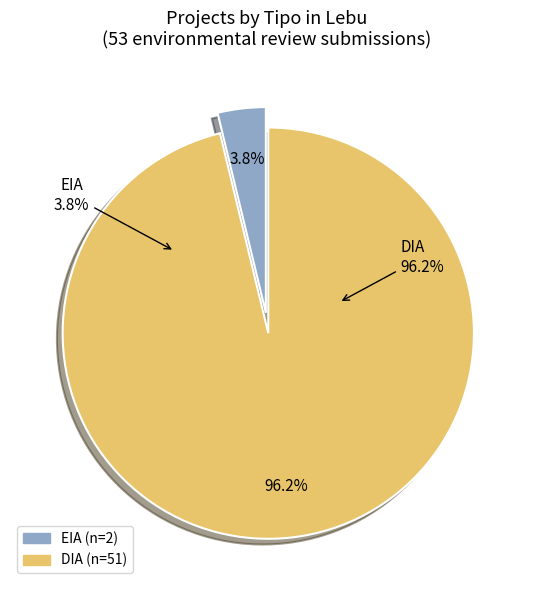

Between DIA and EIA, which is larger?

DIA